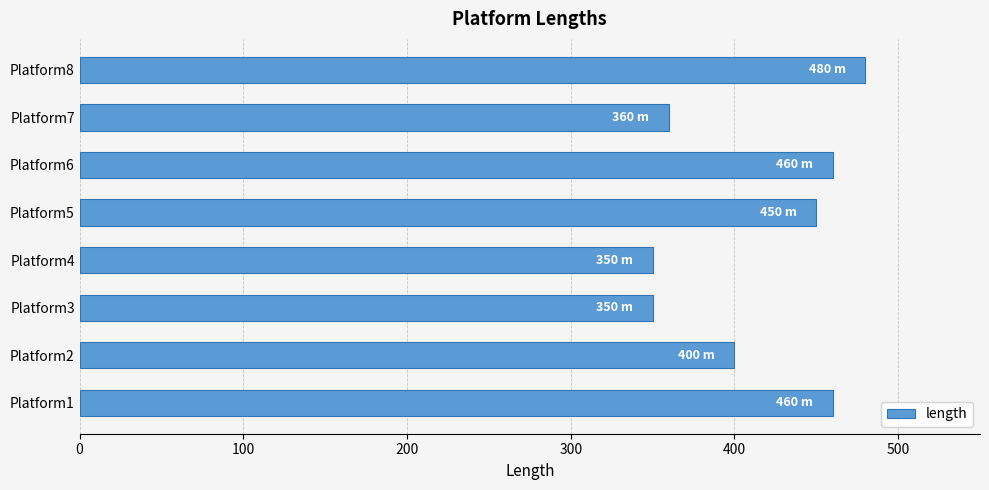

Where is the data nearest to the value 415?

Platform2